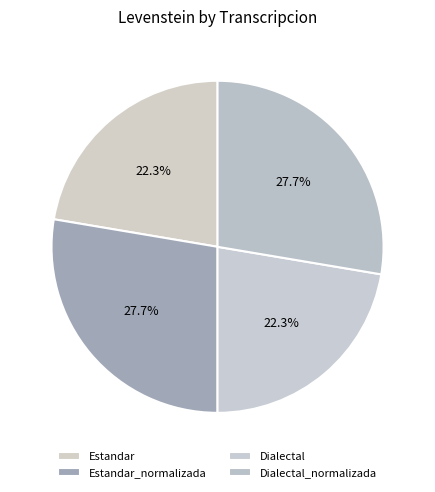

Between Estandar_normalizada and Dialectal, which is larger?

Estandar_normalizada